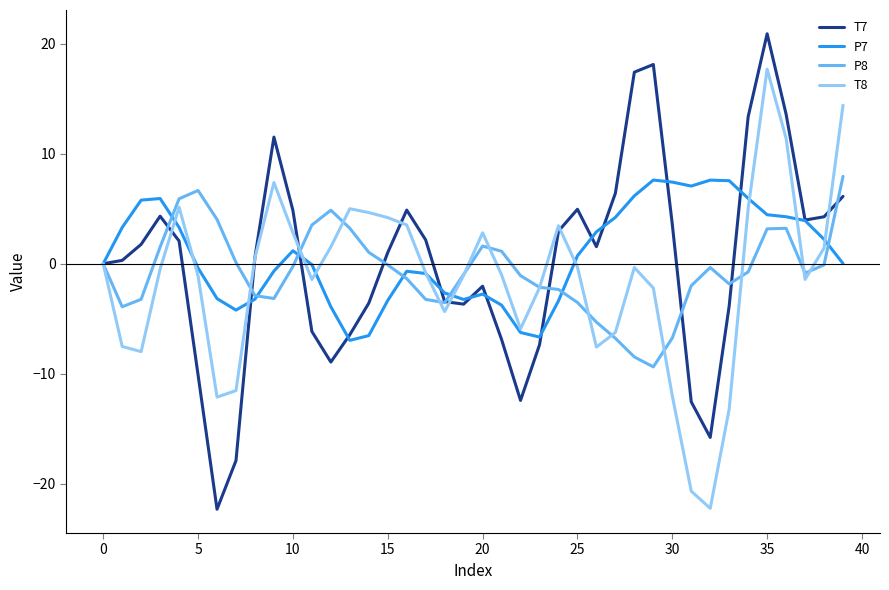

What is the sum of all P7 values?

28.8